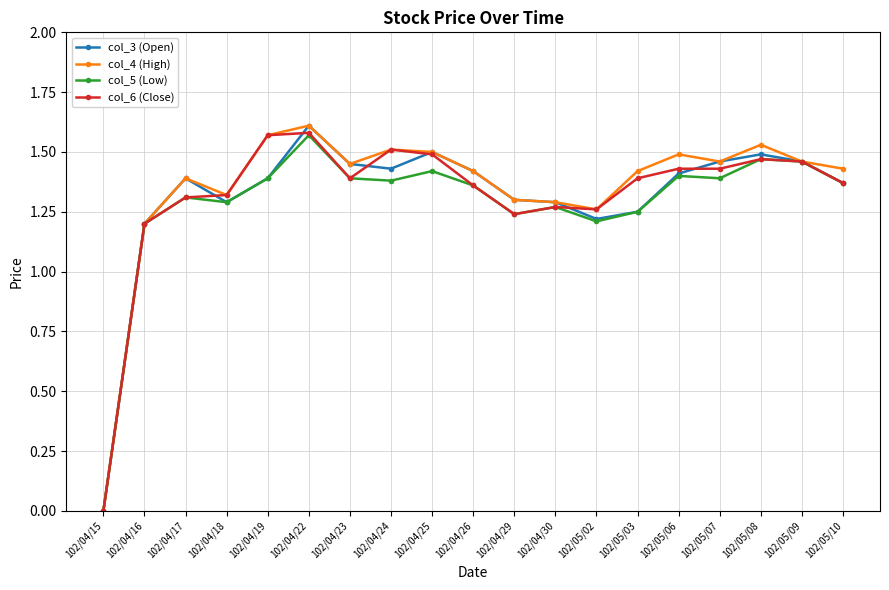

True or false: col_5 (Low) has more than 1 points higher than both neighbors.

True